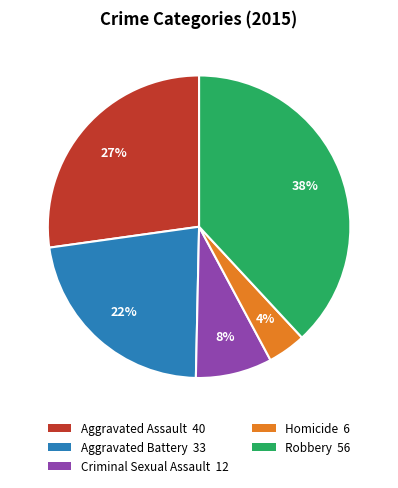

Count the number of slices in the pie.

5